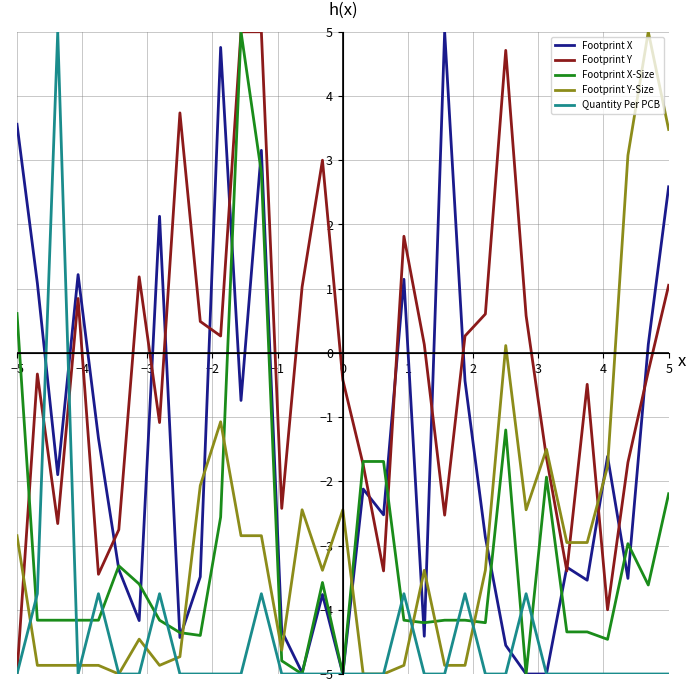

What is the highest value of the Footprint Y series?

5.0